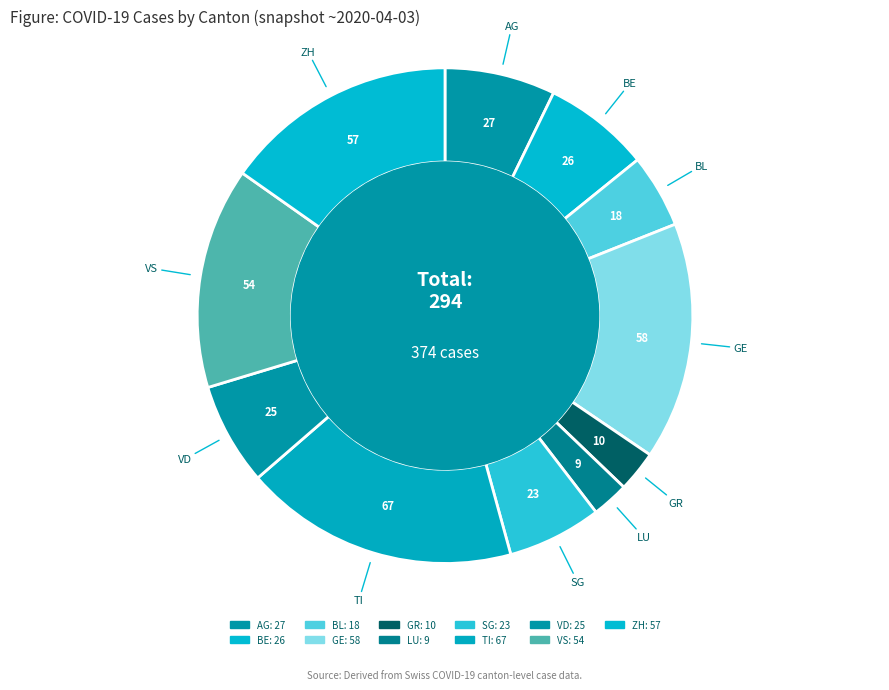

How many segments does this pie chart have?

11